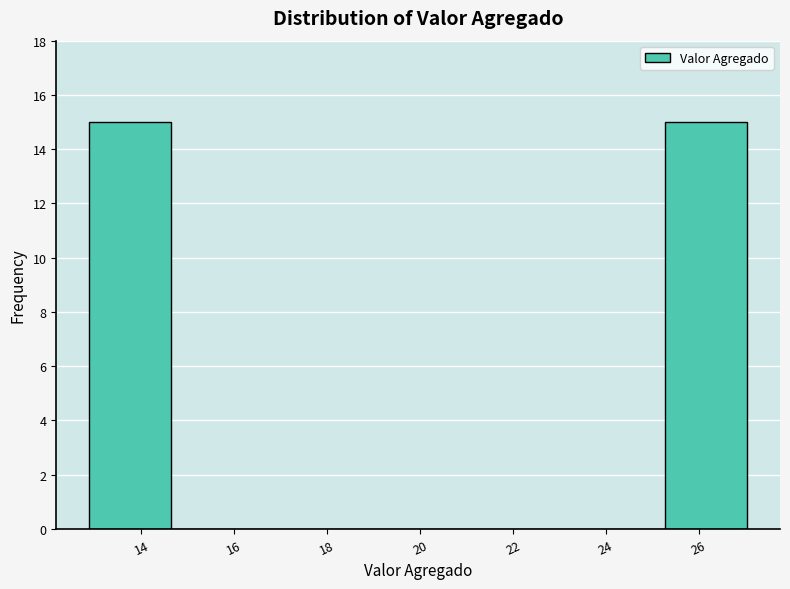

Reading left to right, transcribe this chart: for each bar, give the range it covers on the x-axis and its height. Neither the bar edges nor the heights are printed on the chart, so give them approximately, as read against the axes.

12.8 to 14.6: 15
14.6 to 16.4: 0
16.4 to 18.2: 0
18.2 to 20.0: 0
20.0 to 21.8: 0
21.8 to 23.6: 0
23.6 to 25.2: 0
25.2 to 27.0: 15